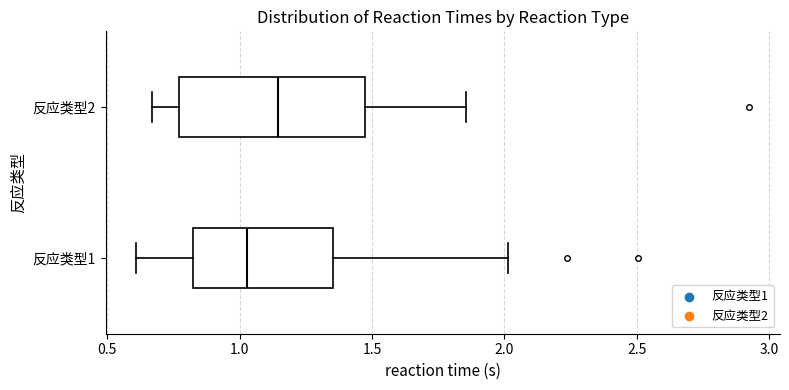

Where is the right edge of the box for 反应类型1 on the x-axis? The values are not printed on the chart, so give them approximately, as read against the axis.

1.35